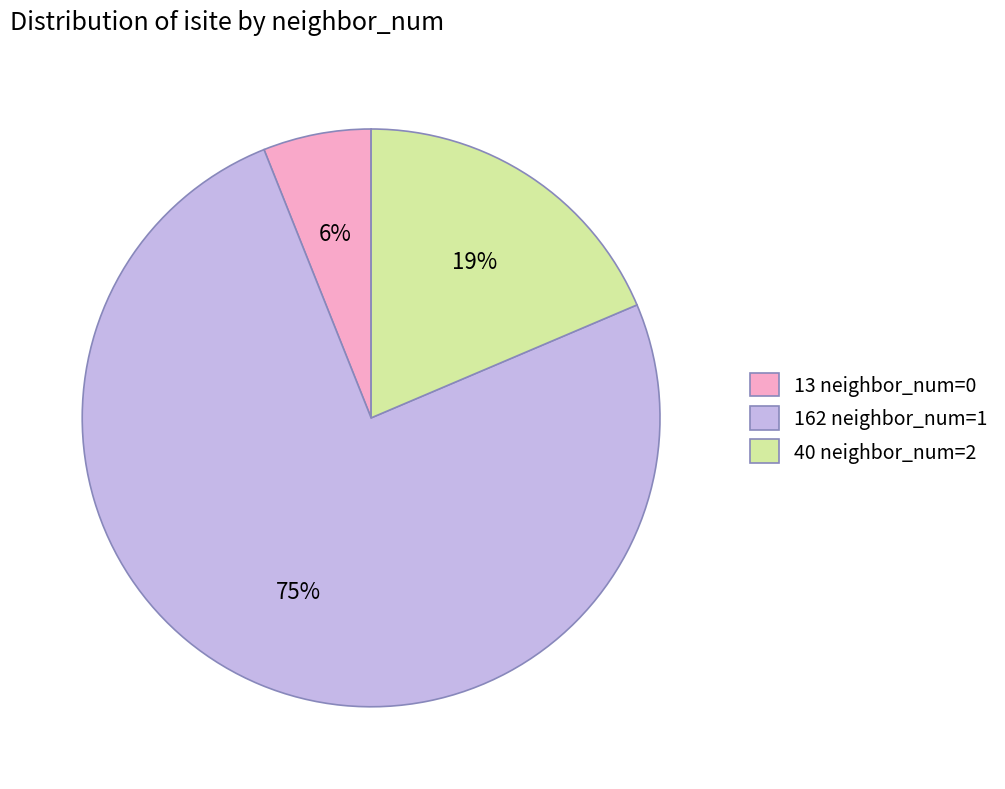

Between 40 neighbor_num=2 and 13 neighbor_num=0, which is larger?

40 neighbor_num=2